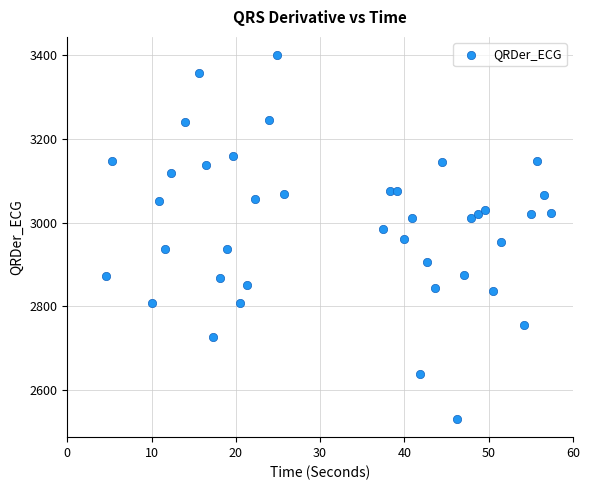

What is the range of Y values (max minus min)?

869.6